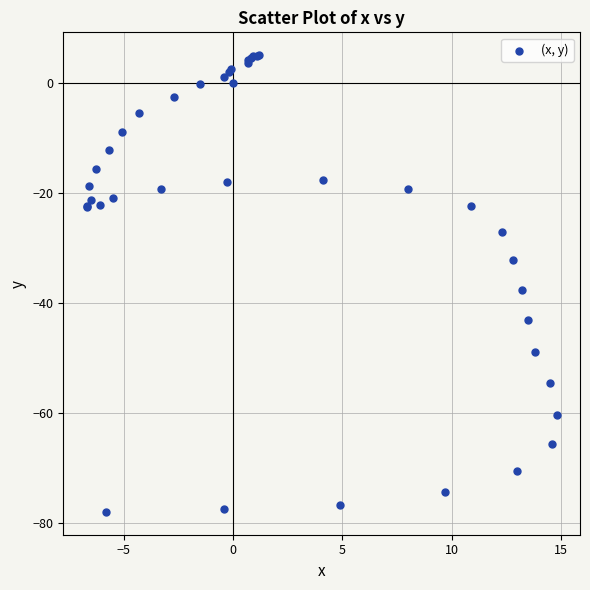

What Y value in the scatter plot is closest to -36?

-37.6